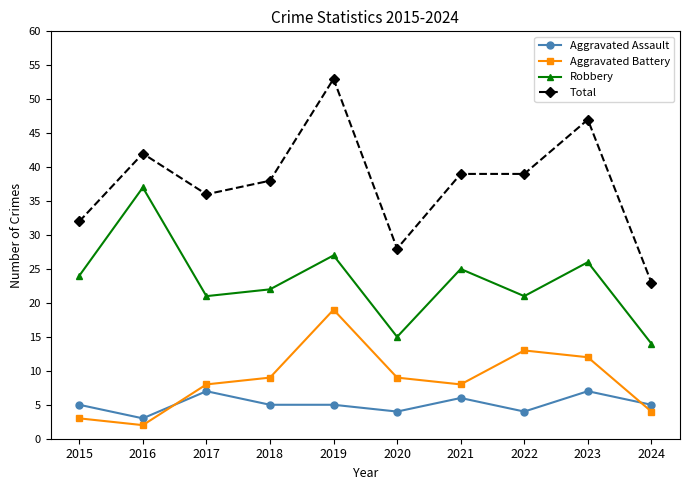

What is the average value of the Aggravated Battery series?

9